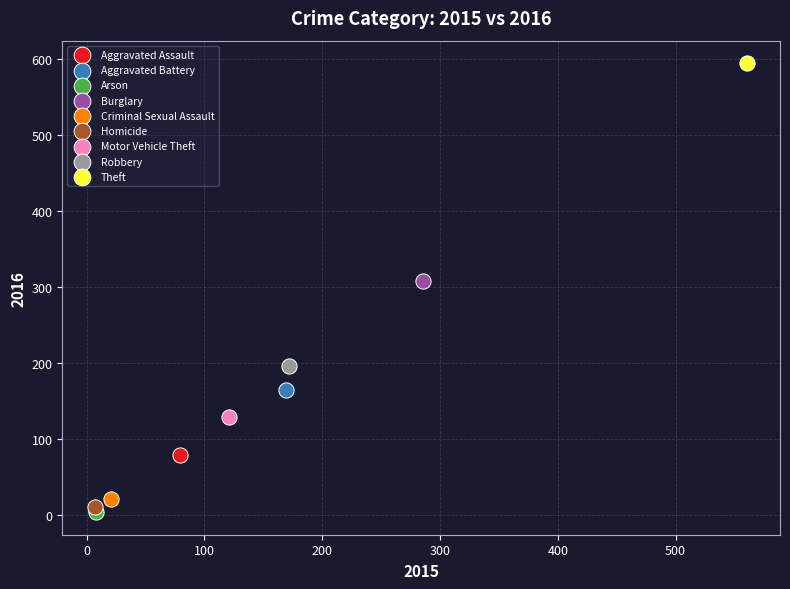

Which series reaches the maximum Y coordinate?

Theft